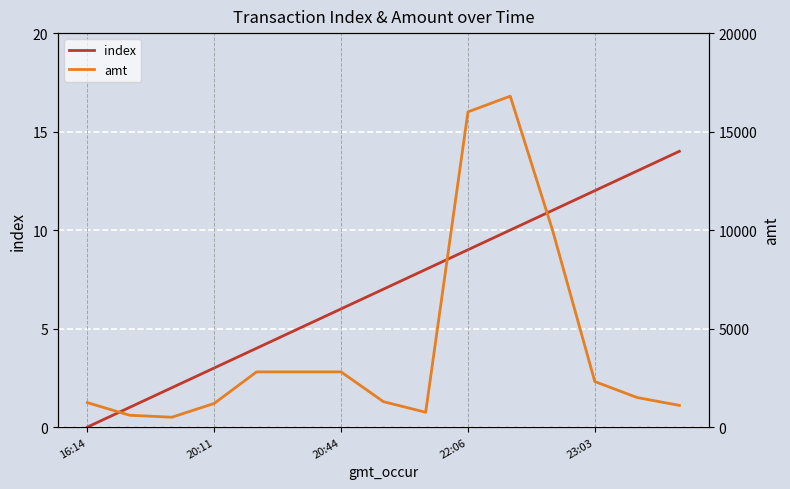

True or false: index and amt cross at least once.

False